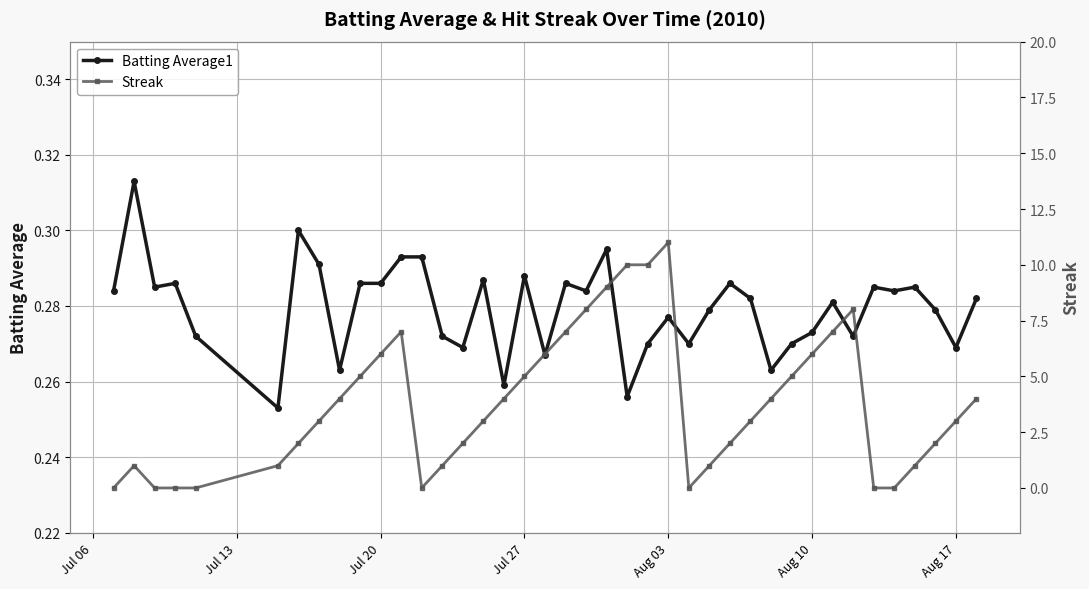

At how many categories does at least one series exceed 6?

9